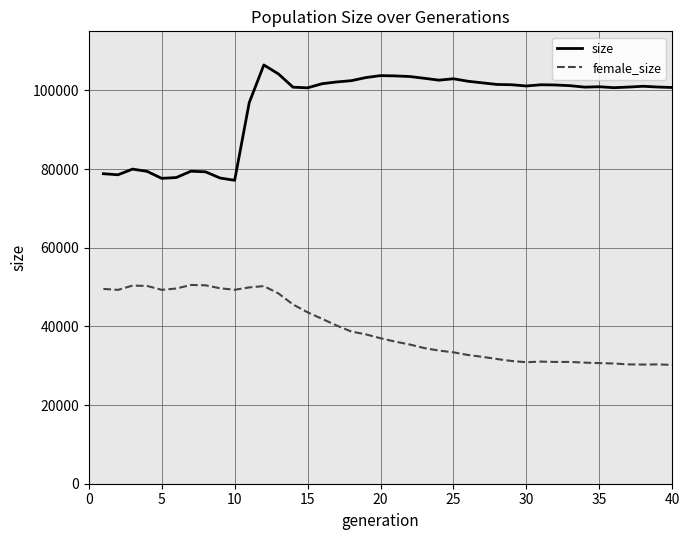

Rank the series by their maximum value, from highest to lowest.

size, female_size